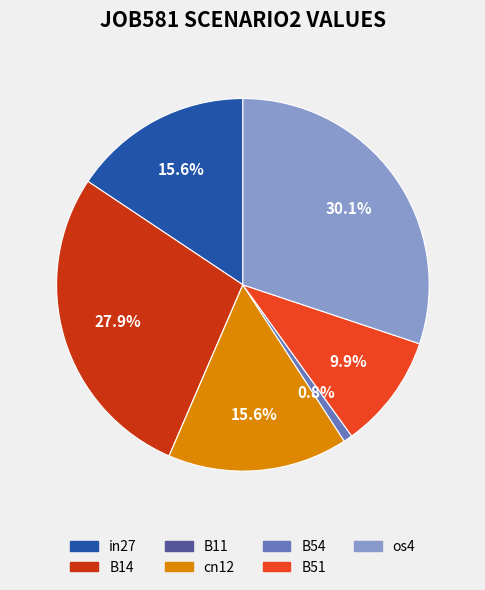

To the nearest percent, what percentage of the pie is cn12?

16%